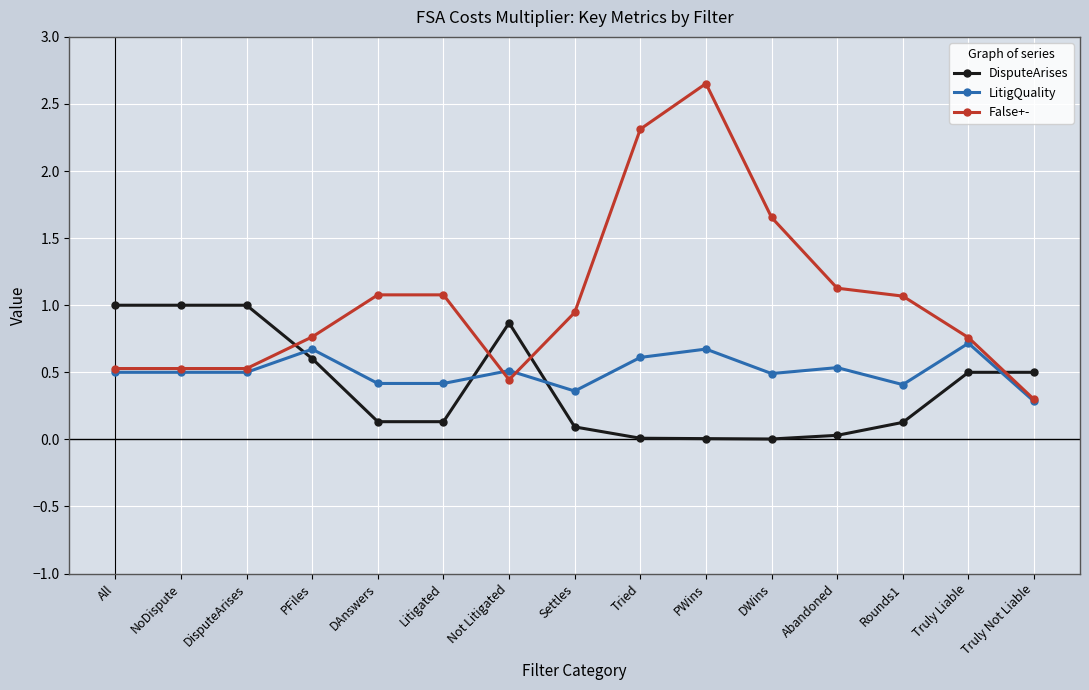

Is this an area chart (filled region under the line)?

No